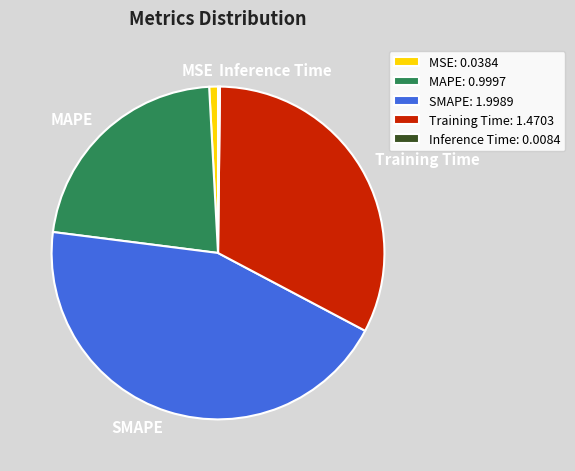

Is Training Time the majority of the pie?

No